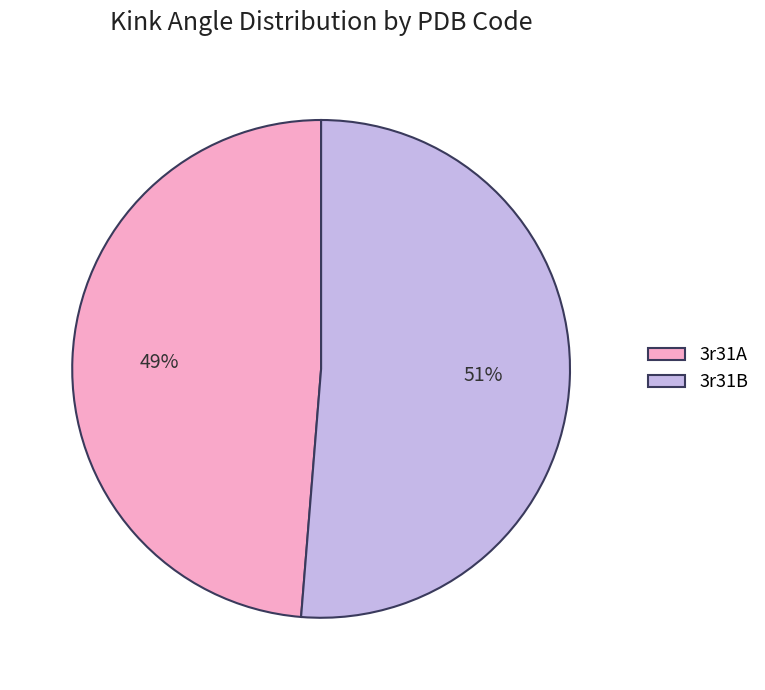

Between 3r31B and 3r31A, which is larger?

3r31B